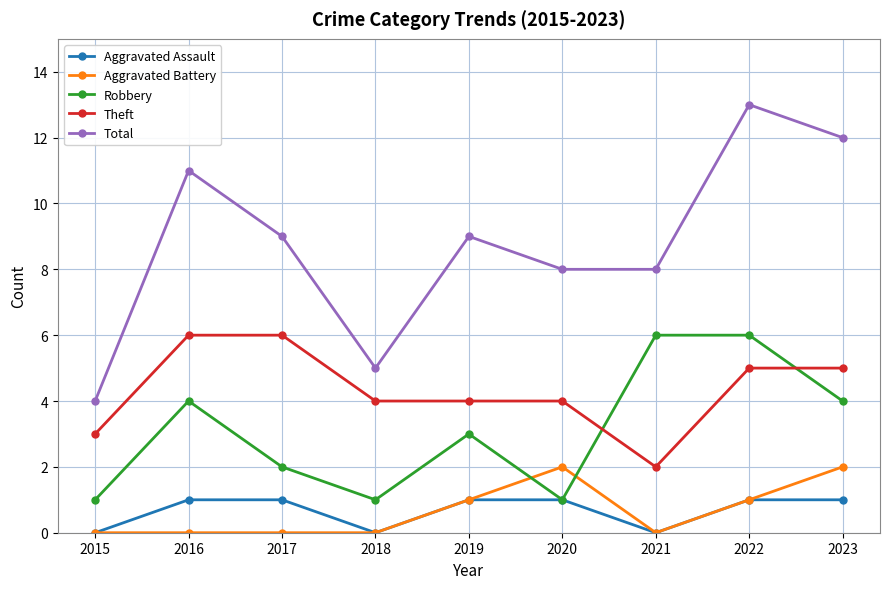

Which category has the lowest value in the Theft series?

2021